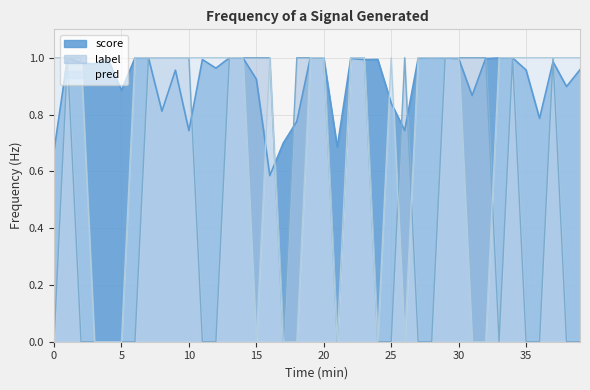

Which series has the largest range (max minus min)?

label